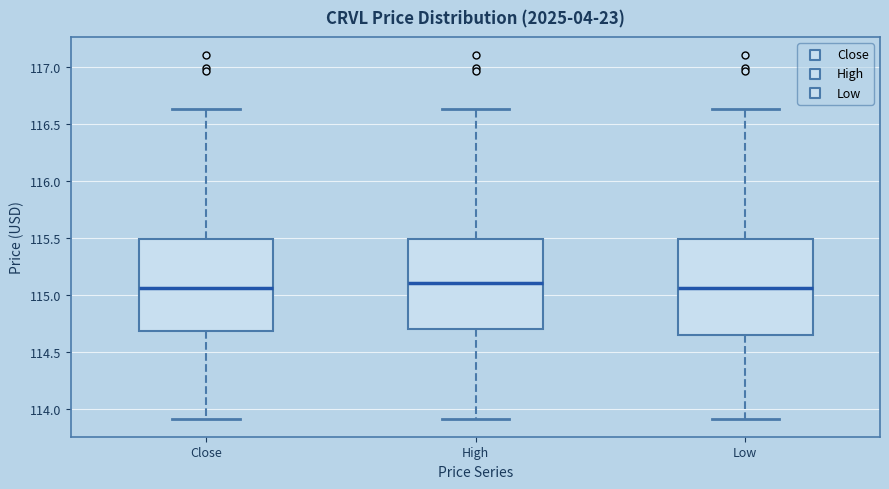

Reading left to right, read every box against the y-axis: the position of its median line, the range the box covers, and the ends of its whiskers. The values are not printed on the chart, so give them approximately, as read against the axis.

Close: median 115.05, box 114.70 to 115.50, whiskers 113.90 to 116.65
High: median 115.10, box 114.70 to 115.50, whiskers 113.90 to 116.65
Low: median 115.05, box 114.65 to 115.50, whiskers 113.90 to 116.65